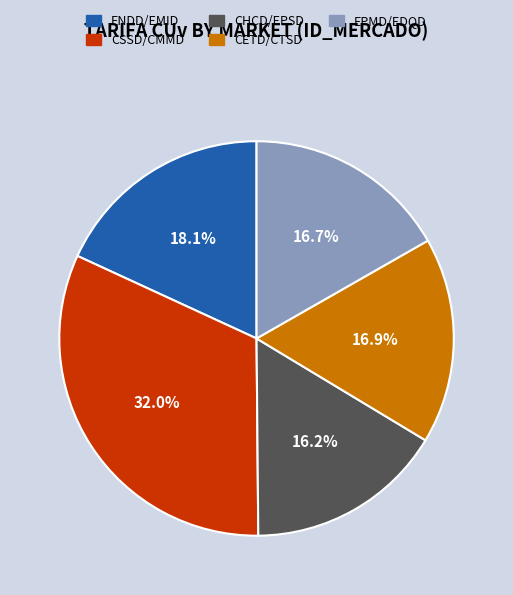

What portion of the pie excludes CSSD/CMMD?

68.0%